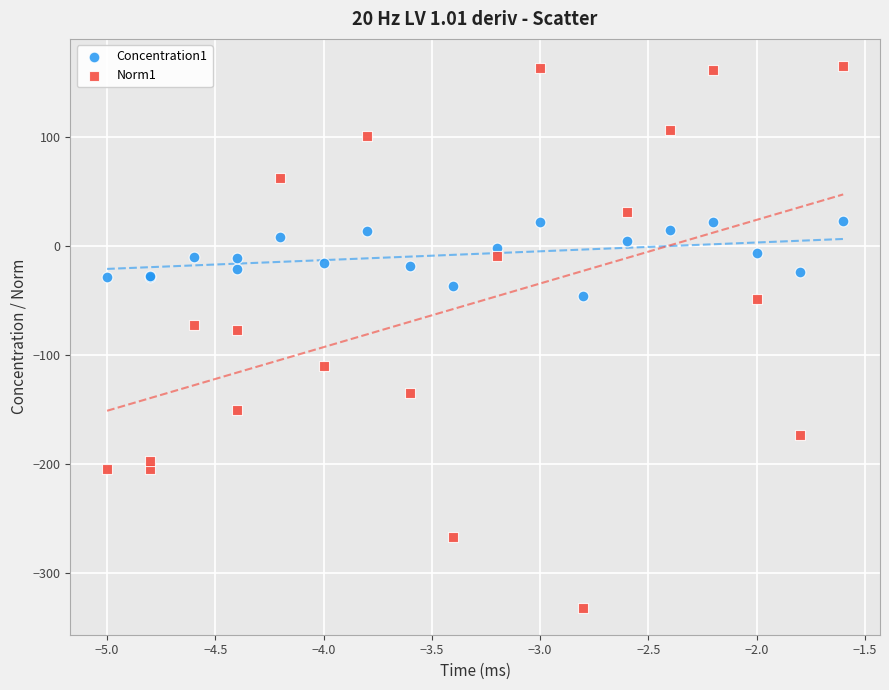

What are all the series names shown in the legend?

Concentration1, Norm1